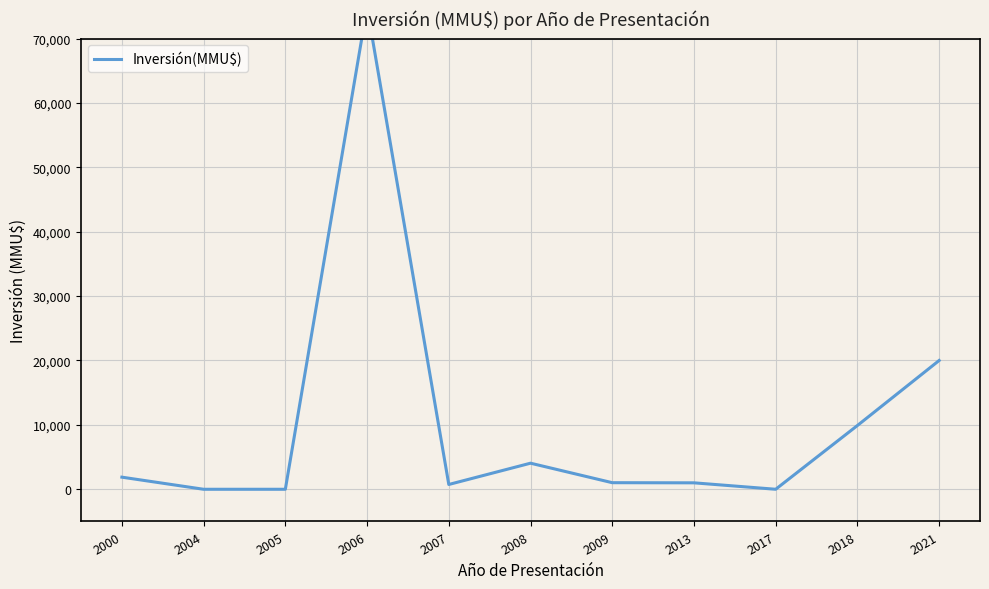

What is the approximate value at 2021, to the nearest 50?

20000